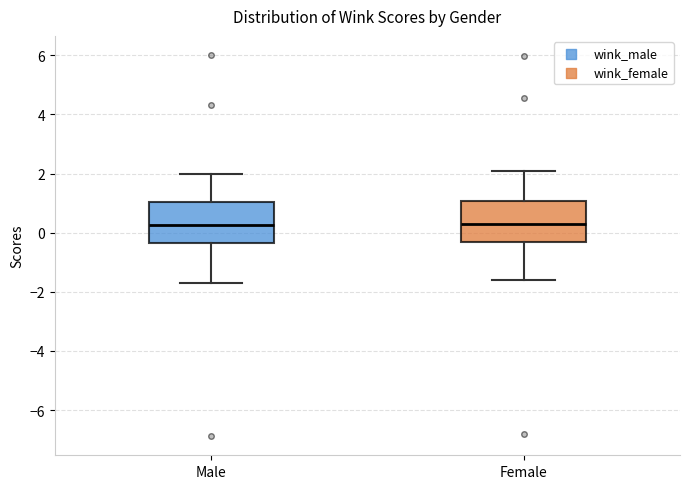

Reading left to right, read every box against the y-axis: the position of its median line, the range the box covers, and the ends of its whiskers. The values are not printed on the chart, so give them approximately, as read against the axis.

Male: median 0.2, box -0.4 to 1.0, whiskers -1.8 to 2.0
Female: median 0.2, box -0.4 to 1.0, whiskers -1.6 to 2.0